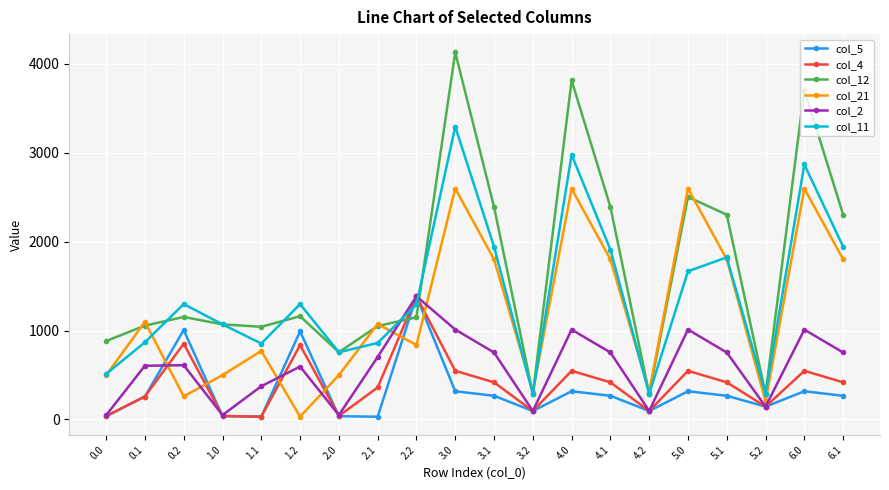

Read the col_12 value at 0.0.

881.6